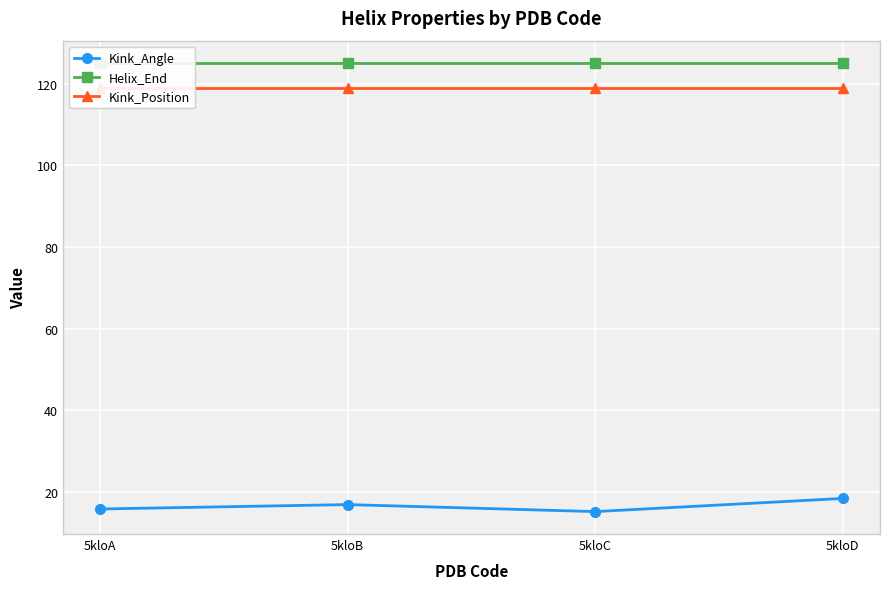

True or false: Kink_Position and Kink_Angle cross at least once.

False